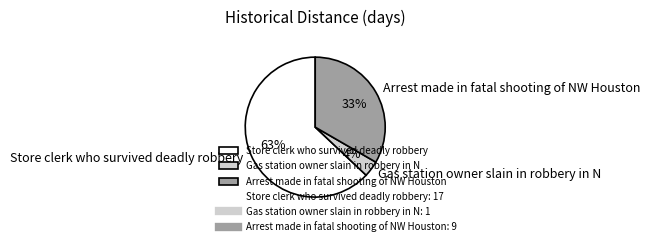

Count the number of slices in the pie.

3